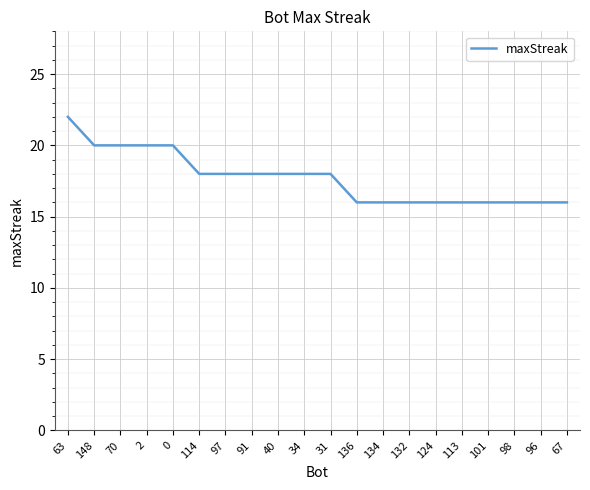

Reading left to right, what are all the values shown in this chart?

22	20	20	20	20	18	18	18	18	18	18	16	16	16	16	16	16	16	16	16